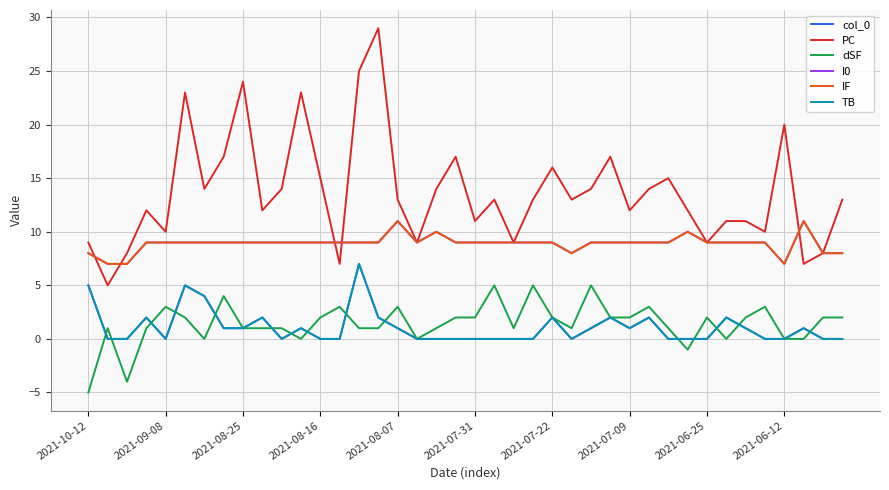

What is the difference between the maximum and minimum values in the TB series?

7